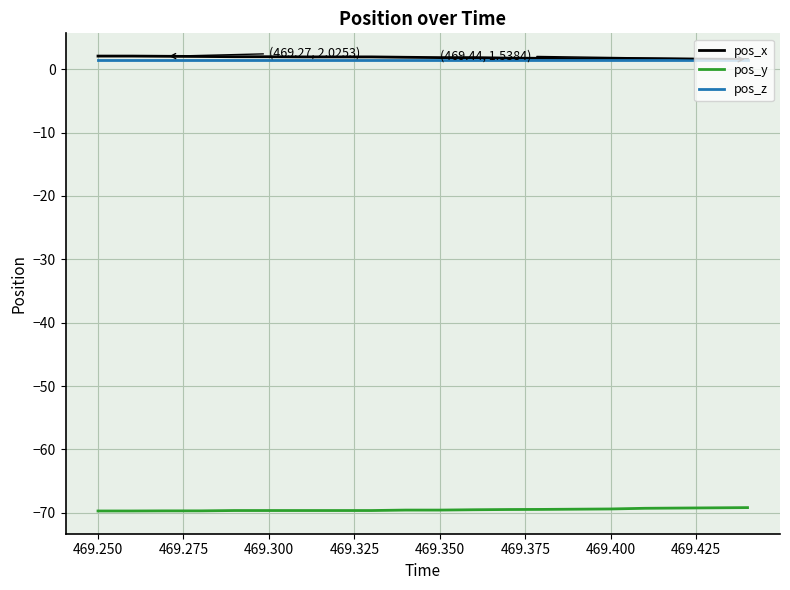

How many lines are shown in the chart?

3